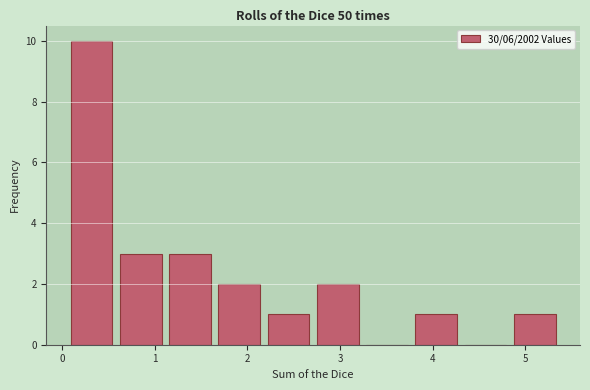

What is the height of the bar covering 3.8 to 4.3 on the x-axis? Neither the bar edges nor the heights are printed on the chart, so give them approximately, as read against the axes.

1